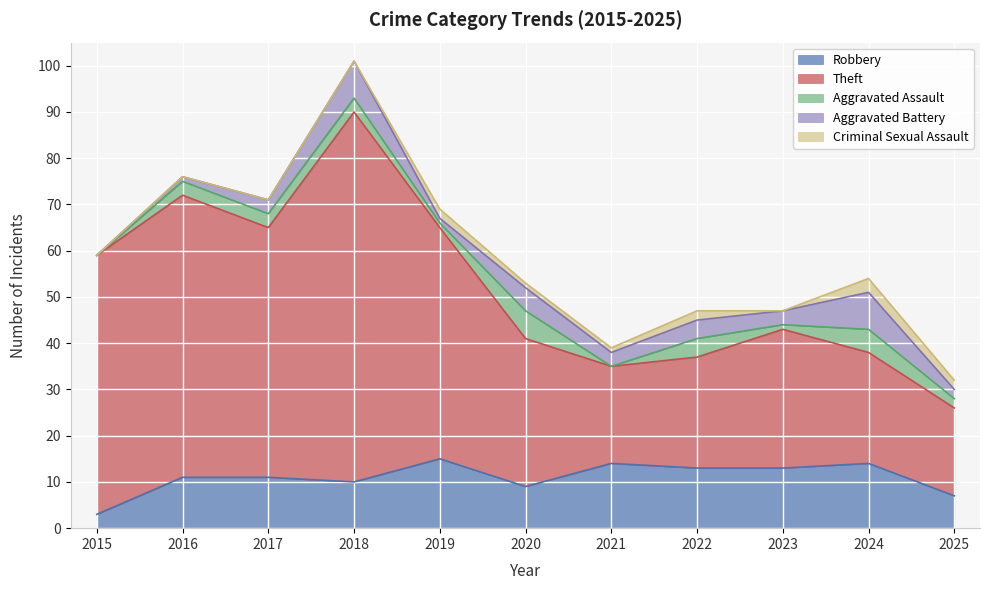

What is the difference between the highest and lowest values at 2015?

56